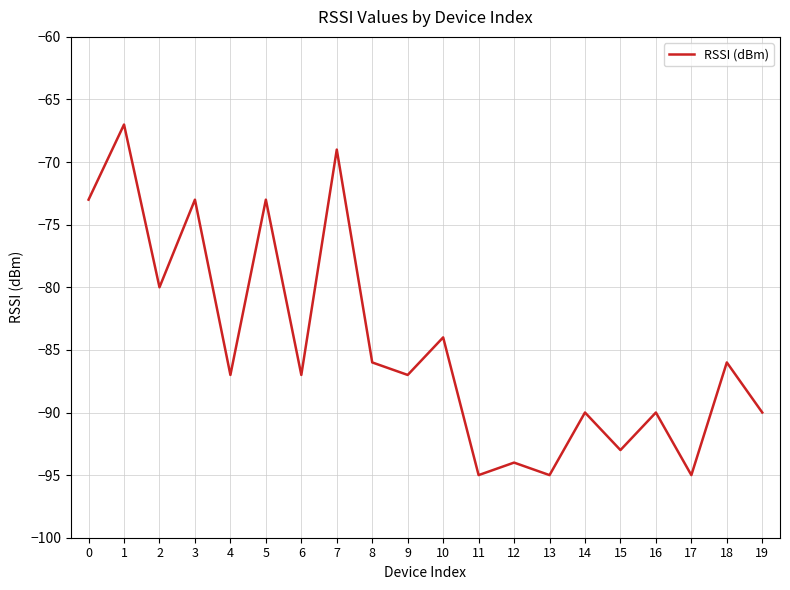

What value does the data have at 12, to the nearest 10?

-90